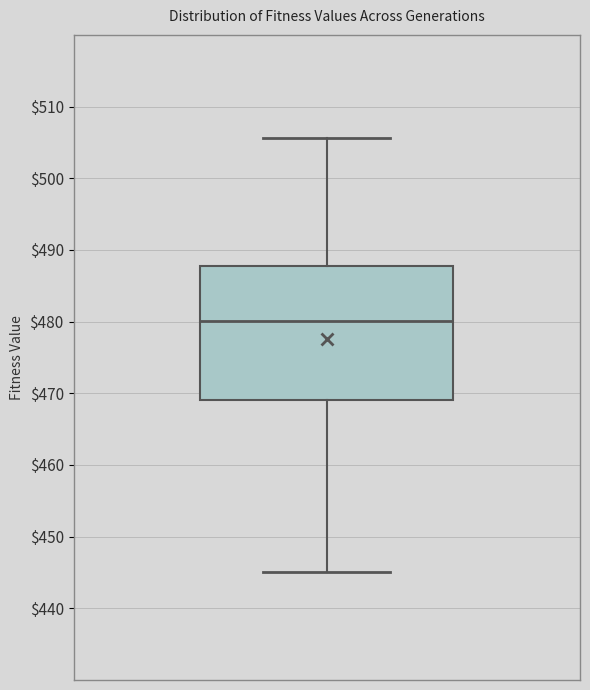

Where is the lower edge of the box on the y-axis? The values are not printed on the chart, so give them approximately, as read against the axis.

469